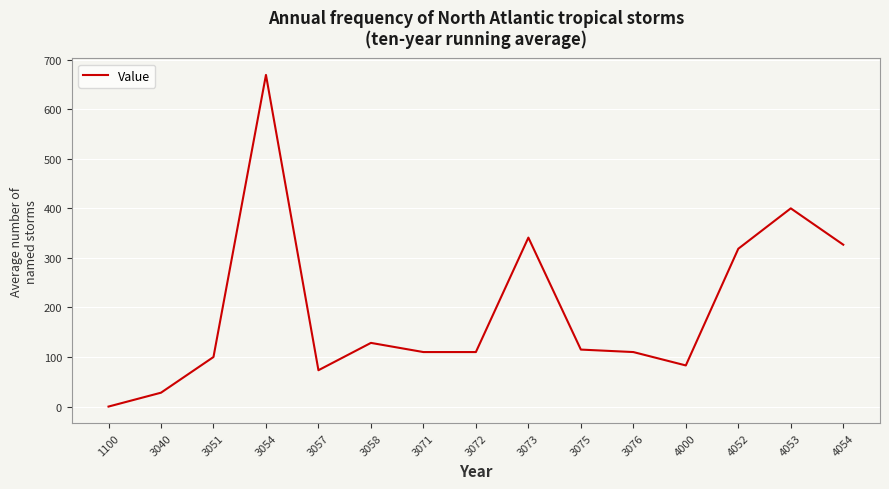

How many lines are shown in the chart?

1